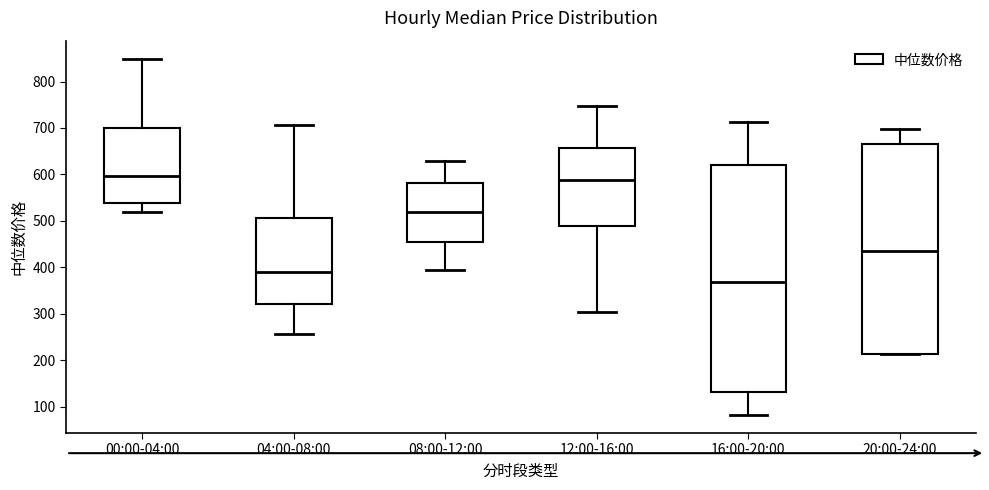

Reading left to right, read every box against the y-axis: the position of its median line, the range the box covers, and the ends of its whiskers. The values are not printed on the chart, so give them approximately, as read against the axis.

00:00-04:00: median 600, box 540 to 700, whiskers 520 to 850
04:00-08:00: median 390, box 320 to 510, whiskers 260 to 710
08:00-12:00: median 520, box 450 to 580, whiskers 390 to 630
12:00-16:00: median 590, box 490 to 660, whiskers 300 to 750
16:00-20:00: median 370, box 130 to 620, whiskers 80 to 710
20:00-24:00: median 430, box 210 to 670, whiskers 210 to 700